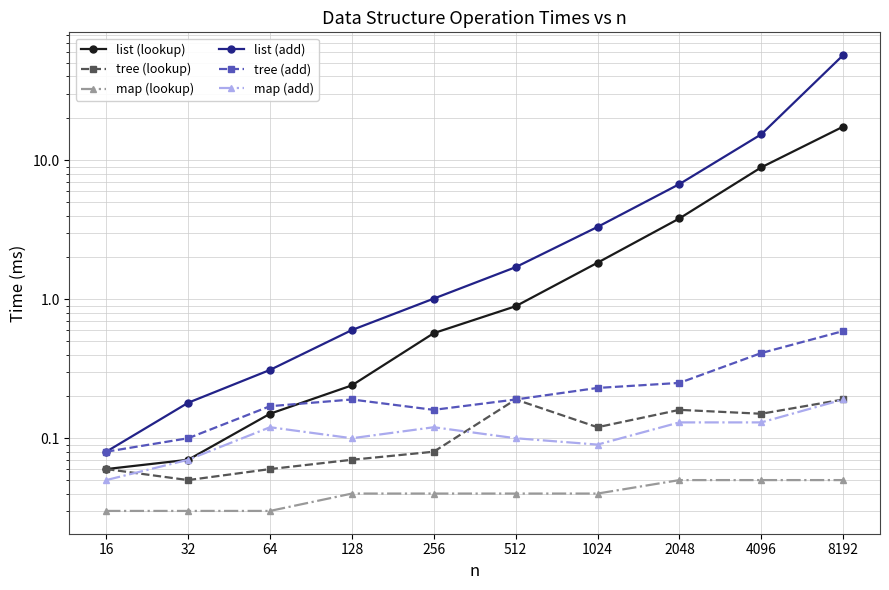

Is it true that map (add) equals 0.1 at 256?

True